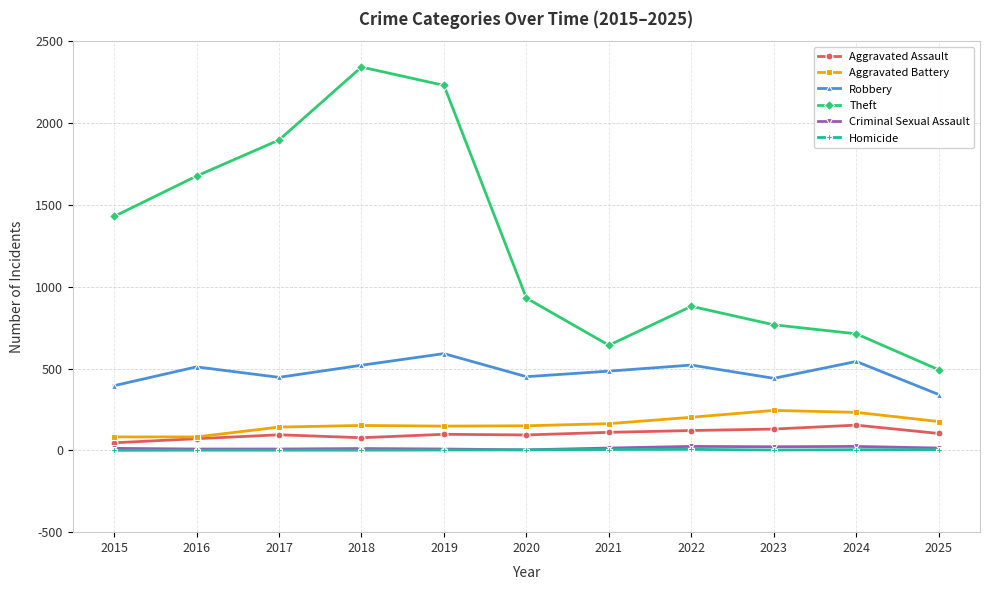

How many distinct data groups are displayed?

6